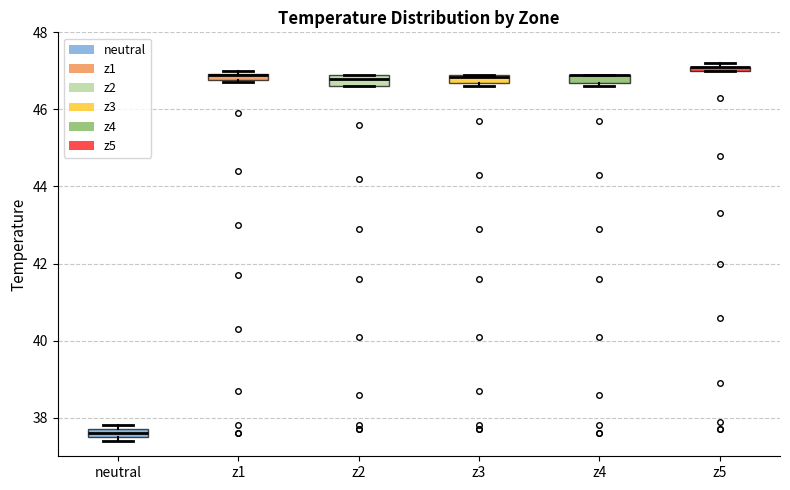

Where is the lower edge of the box for z1 on the y-axis? The values are not printed on the chart, so give them approximately, as read against the axis.

46.8